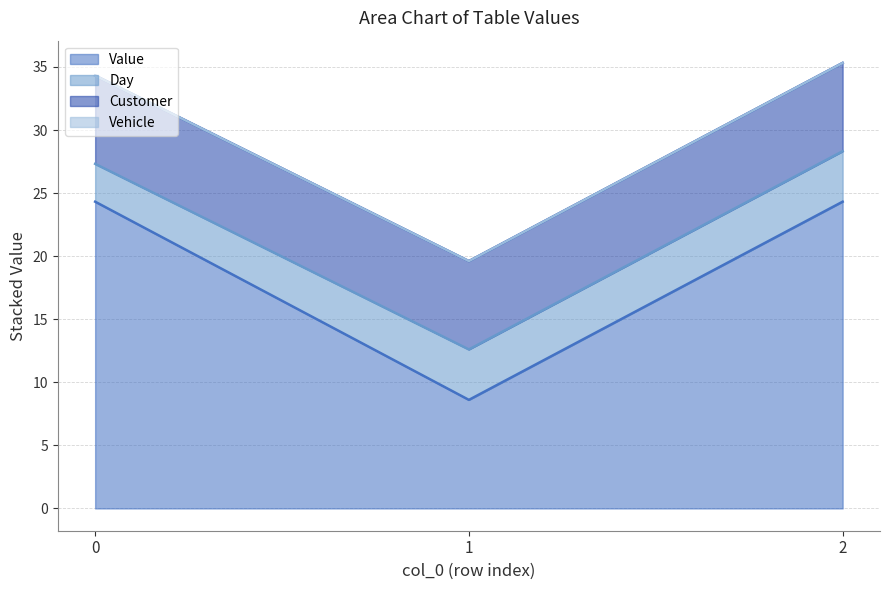

Is the value of Value at 1 greater than the value of Day at 1?

Yes